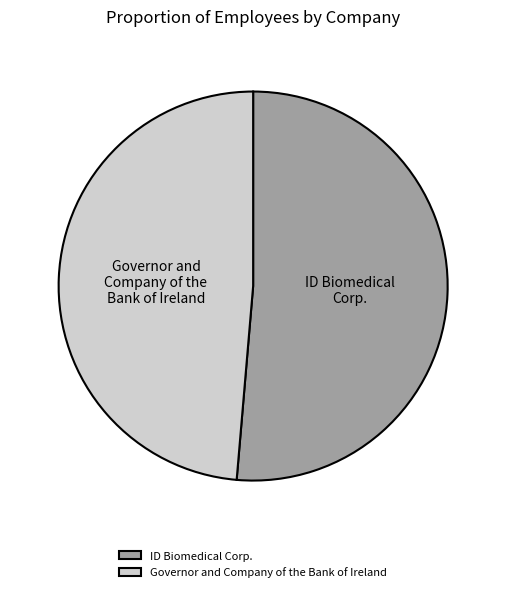

Between Governor and Company of the Bank of Ireland and ID Biomedical Corp., which is larger?

ID Biomedical Corp.